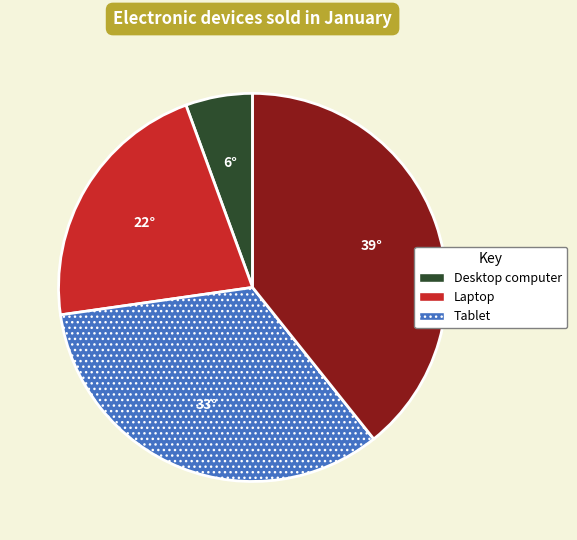

Does any single category account for the majority?

No